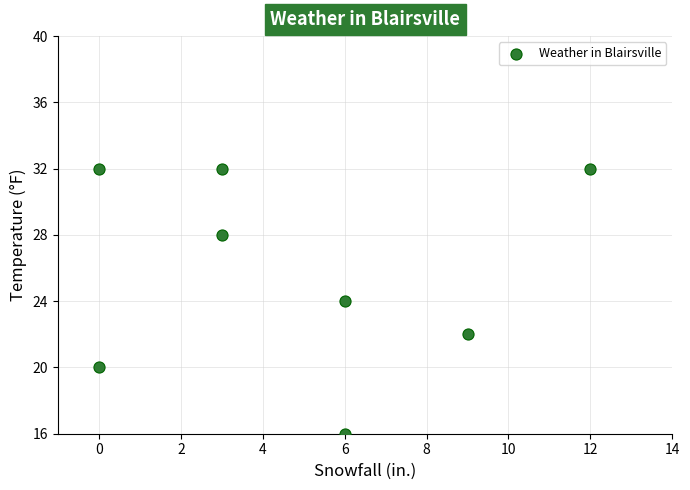

What is the average Y value?

26